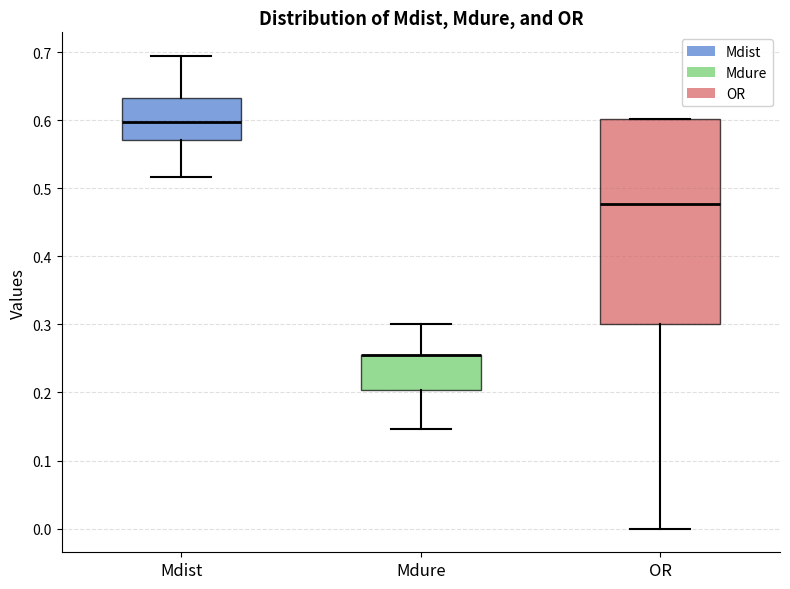

Where does the lower whisker of the box for Mdist end on the y-axis? The values are not printed on the chart, so give them approximately, as read against the axis.

0.52